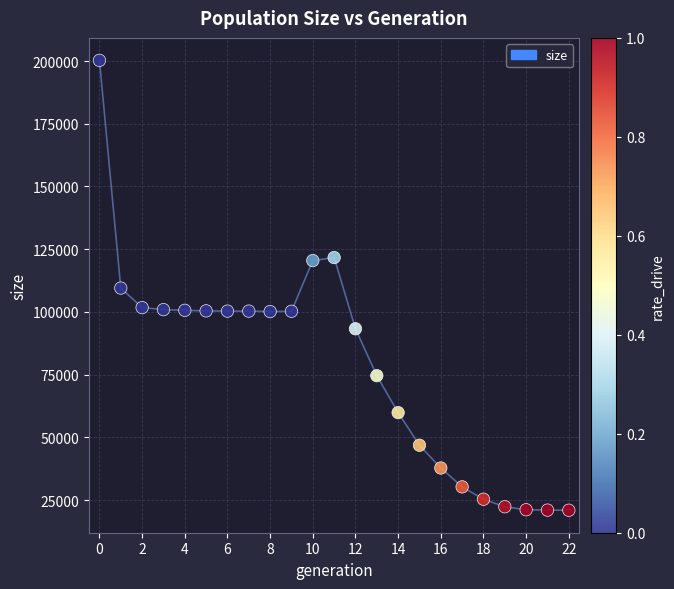

What is the range of Y values (max minus min)?

179250